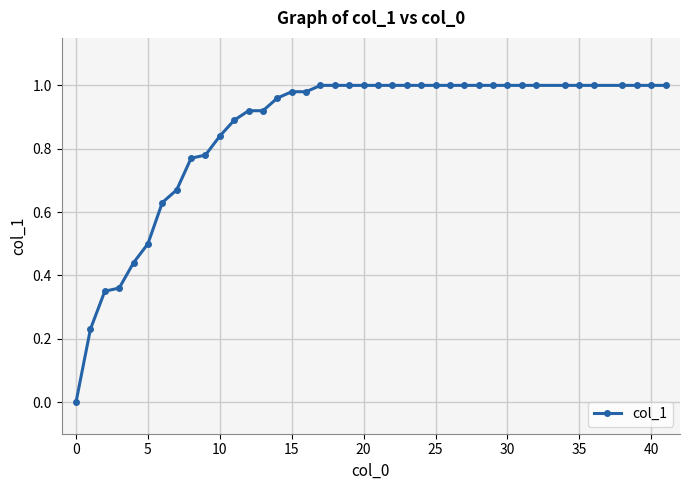

Count the number of categories in the chart.

40